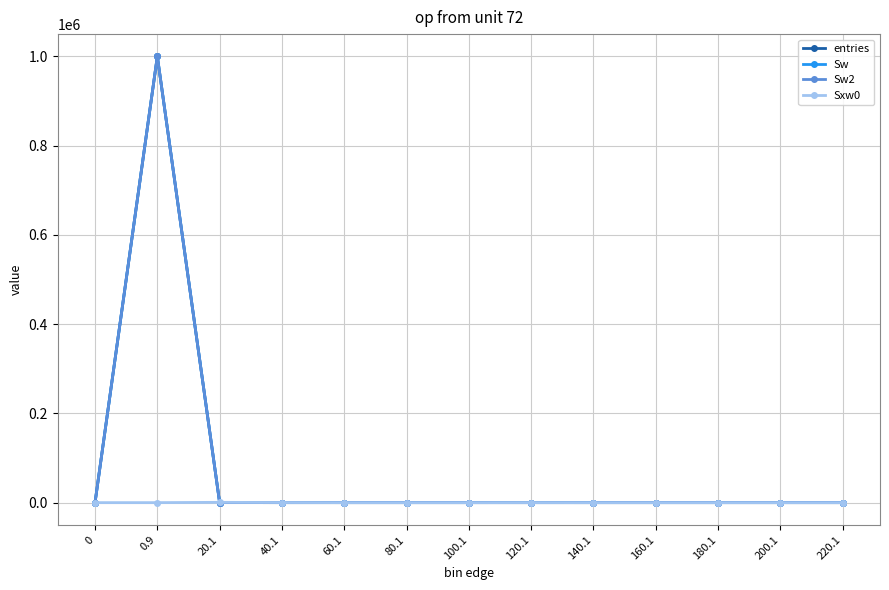

Is this an area chart (filled region under the line)?

No